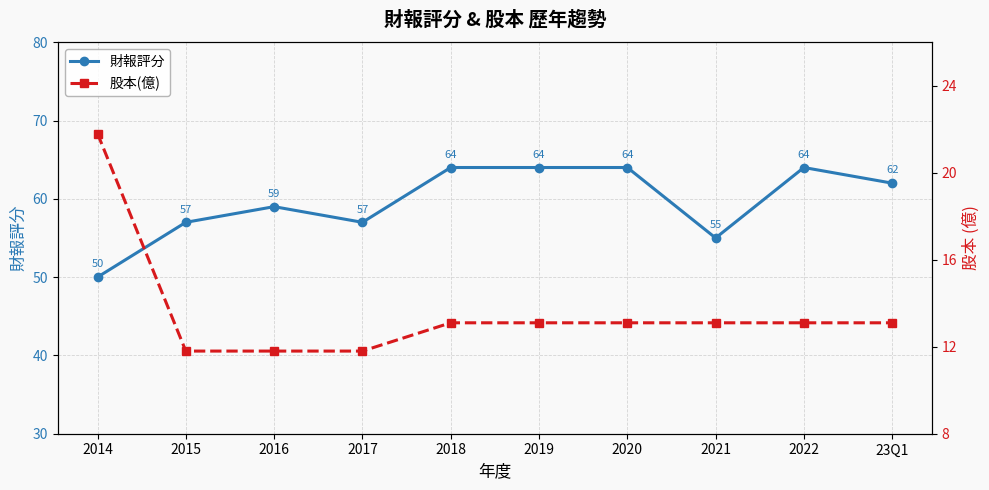

What is the highest value of the 股本(億) series?

21.8